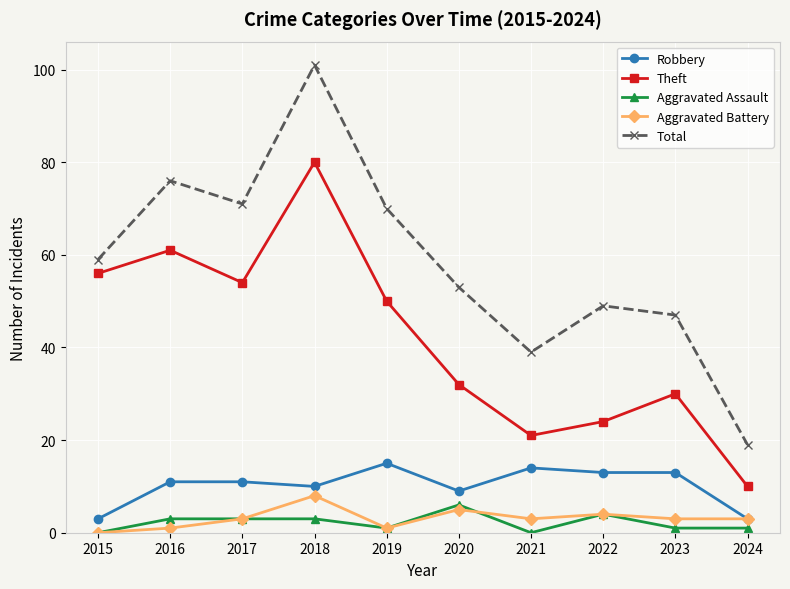

What is the difference between the maximum and minimum values in the Theft series?

70